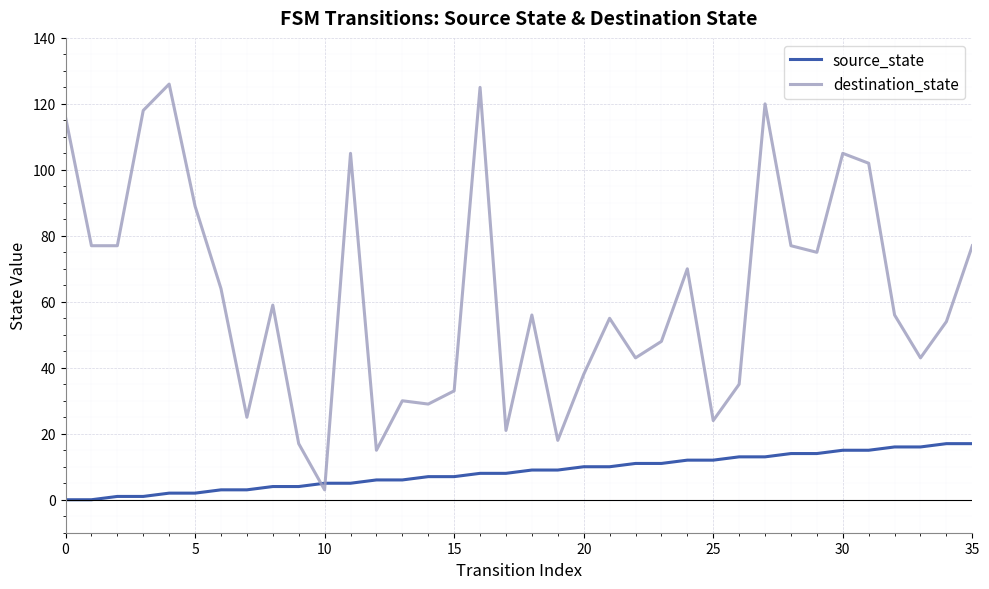

What is the maximum value shown in the chart?

126